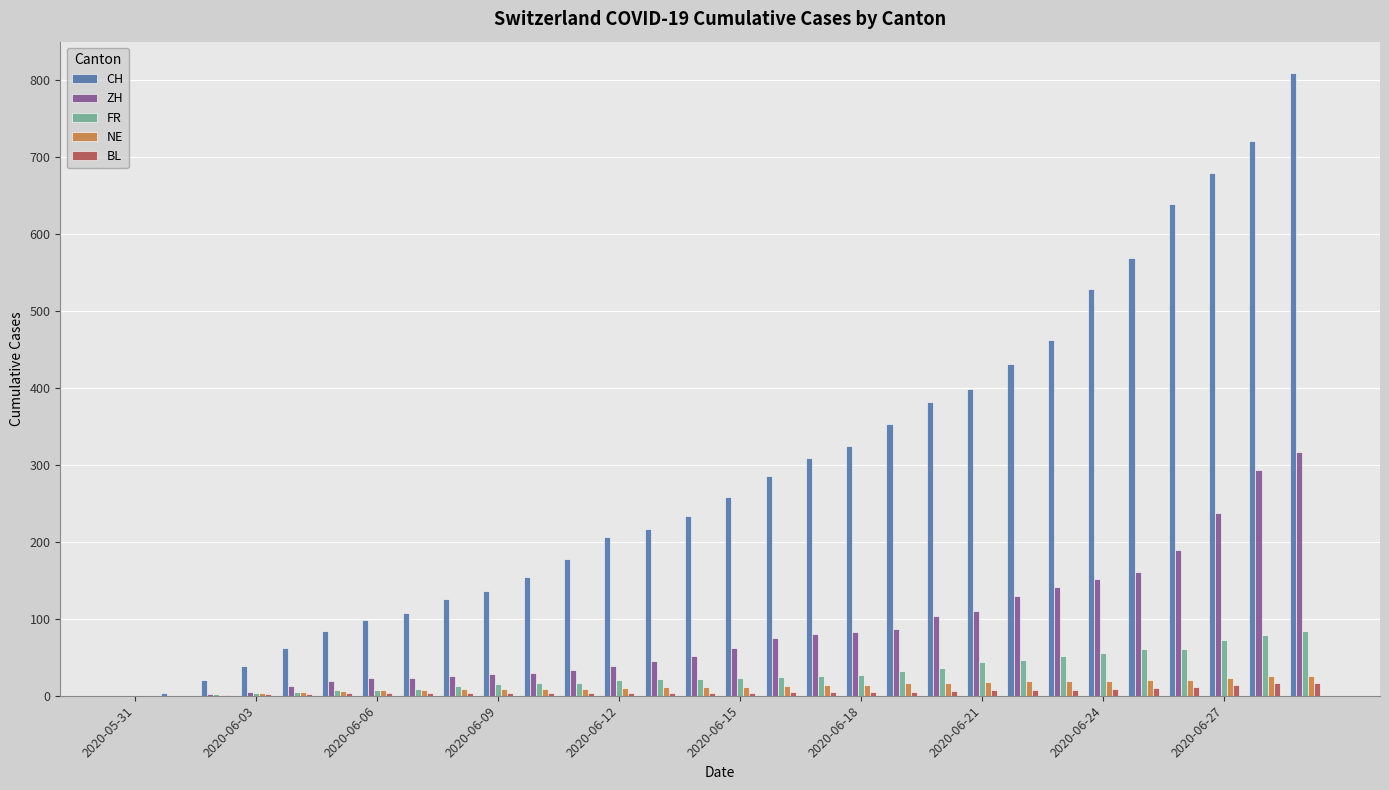

What is the maximum value for NE?

26